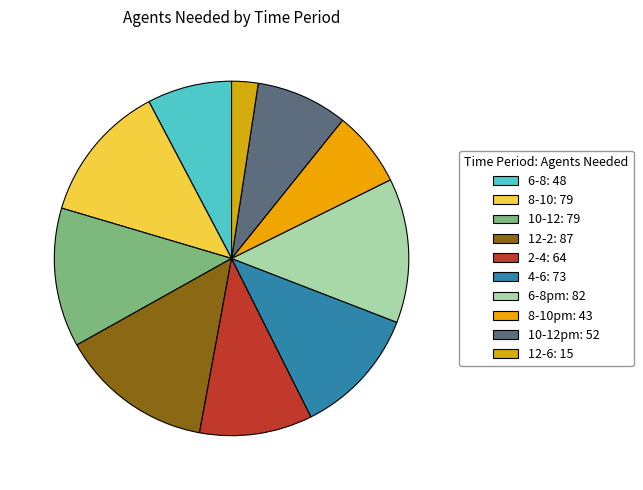

Rank the categories by value from highest to lowest.

12-2, 6-8pm, 8-10, 10-12, 4-6, 2-4, 10-12pm, 6-8, 8-10pm, 12-6